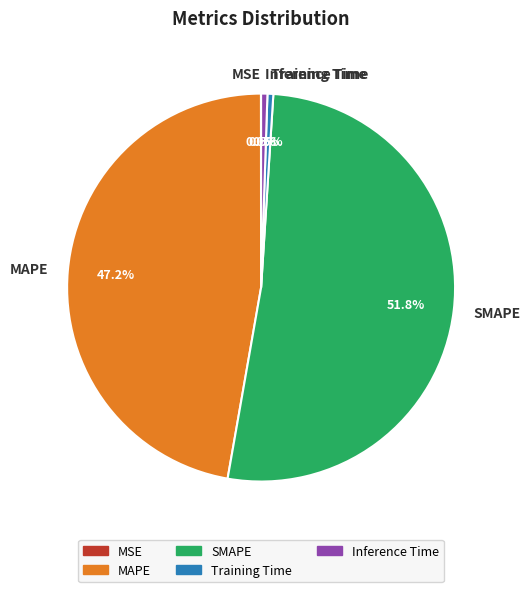

To the nearest percent, what is the average slice percentage?

20%